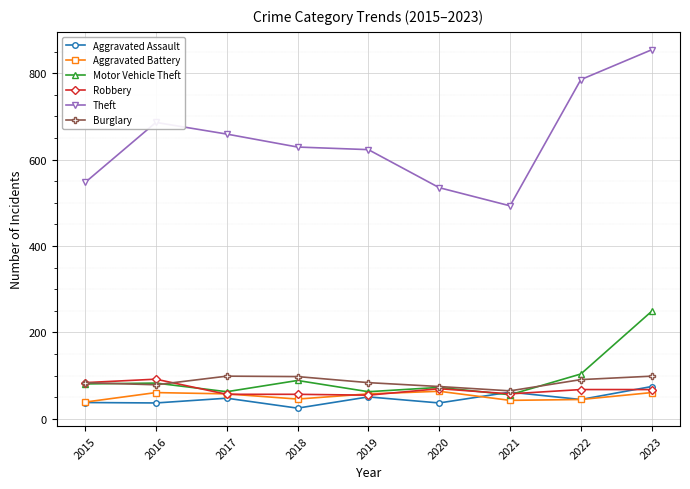

Read the Aggravated Battery value at 2019.

58